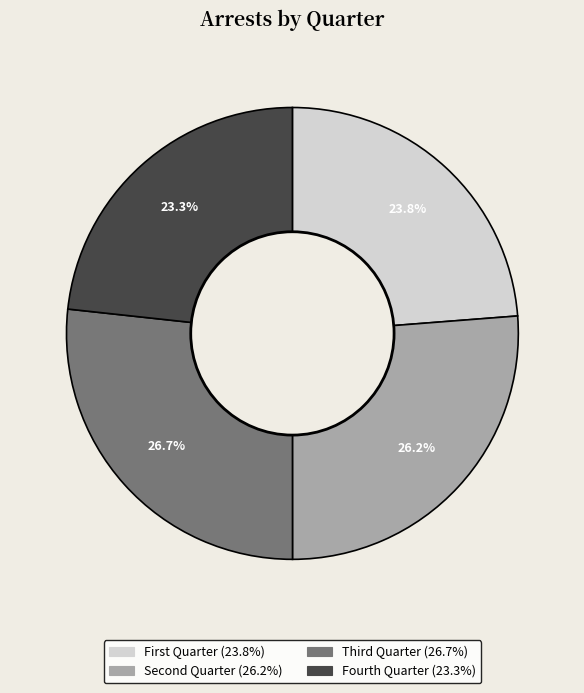

What is the largest slice in the pie chart?

Third Quarter